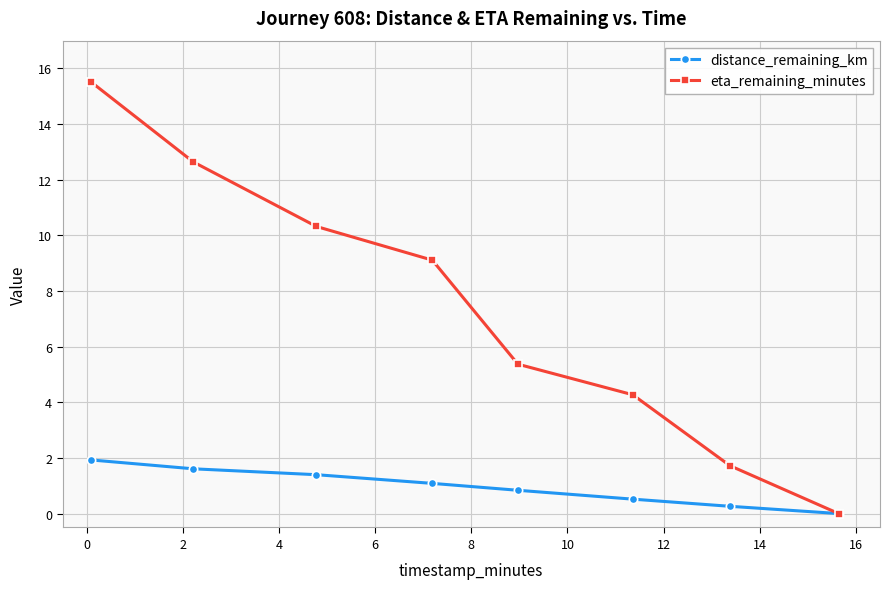

True or false: eta_remaining_minutes has more than 2 interior local peaks.

False